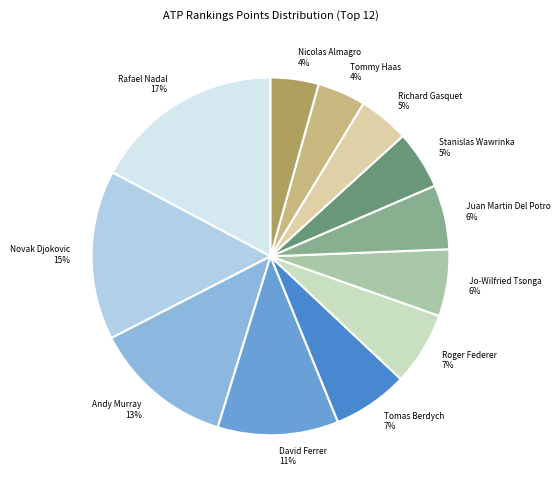

To the nearest percent, what is the difference between the Roger Federer and David Ferrer slice percentages?

4%